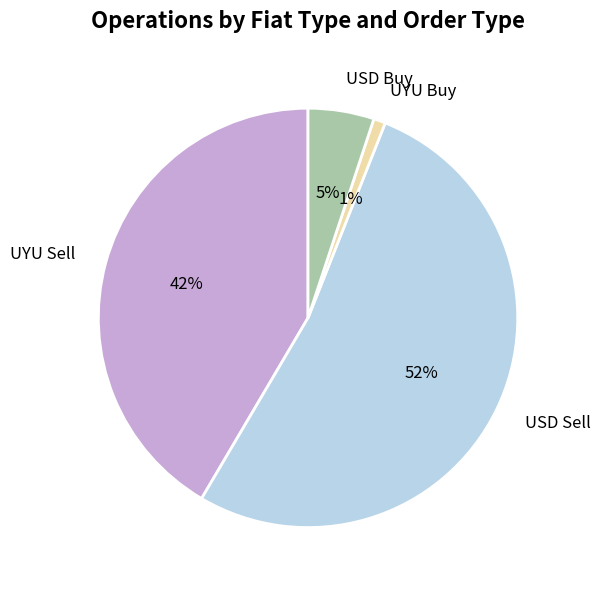

What is the smallest slice in the pie chart?

UYU Buy